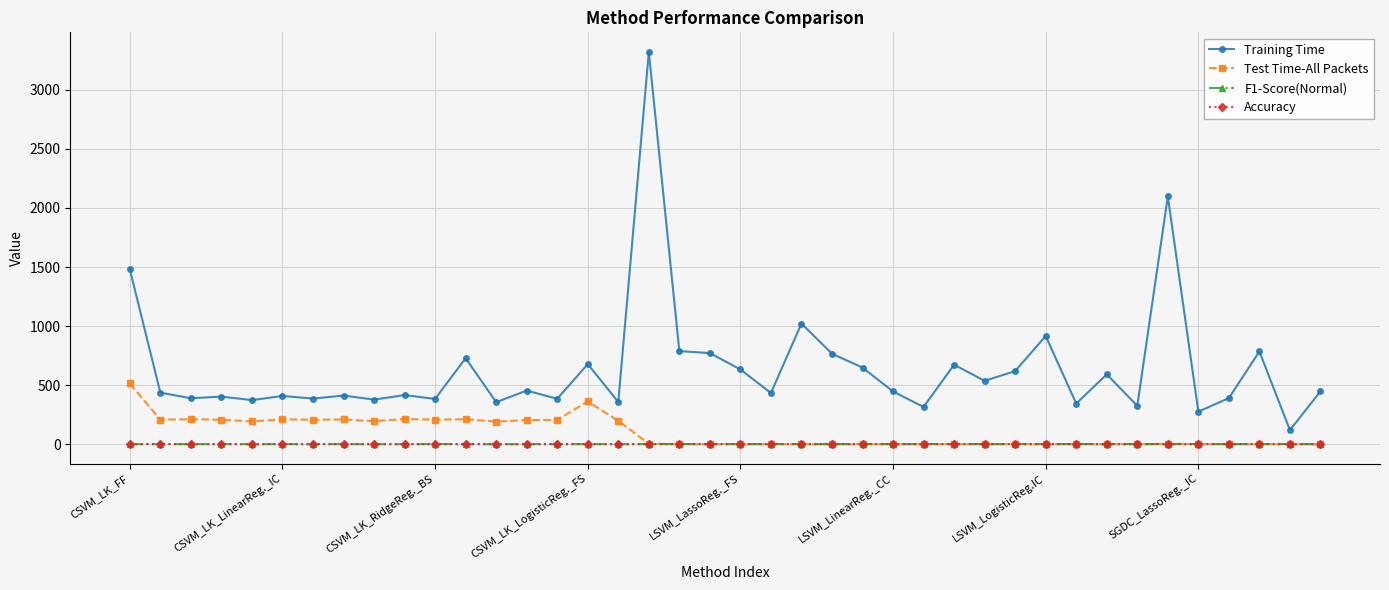

What is the maximum value shown in the chart?

3321.0